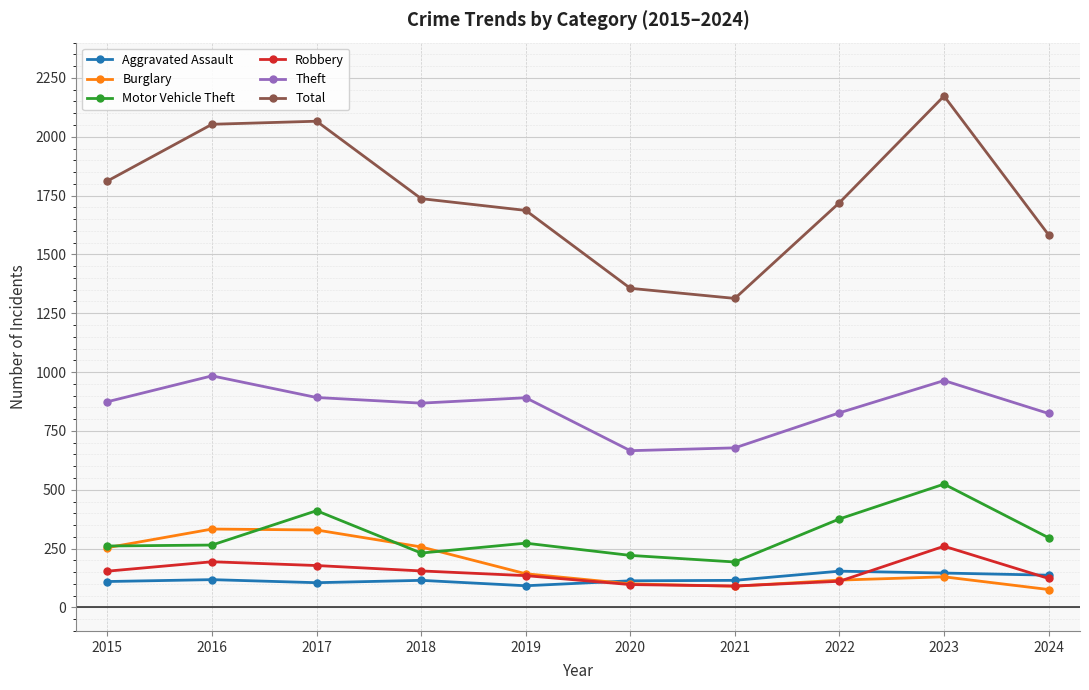

In Total, how many points are higher than both neighbors (excluding endpoints)?

2